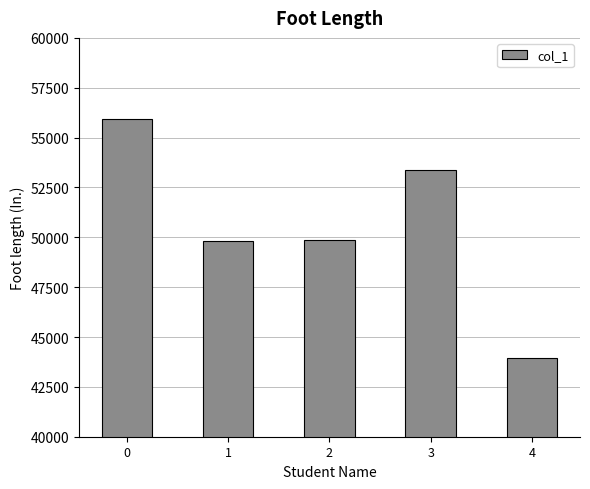

What is the change in value from 0 to 4?

-11977